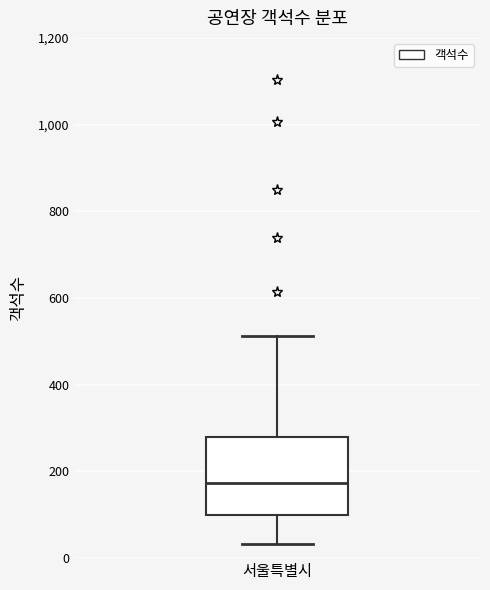

Read this box plot against the y-axis: the position of the median line, the range covered by the box, and the ends of both whiskers. The values are not printed on the chart, so give them approximately, as read against the axis.

median 180, box 100 to 280, whiskers 40 to 520